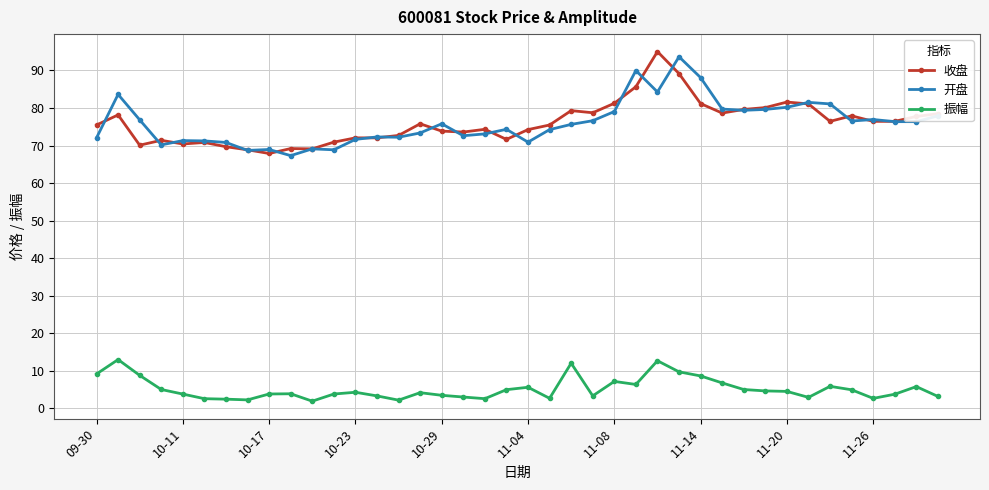

True or false: 开盘 and 振幅 cross at least once.

False